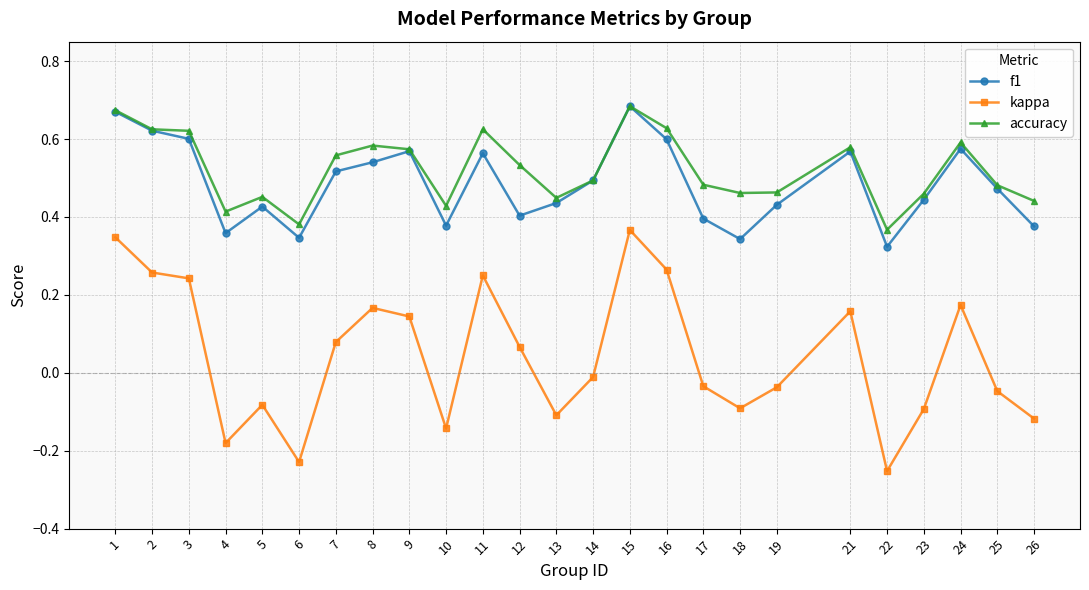

What is the total value across all series at 7?

1.2